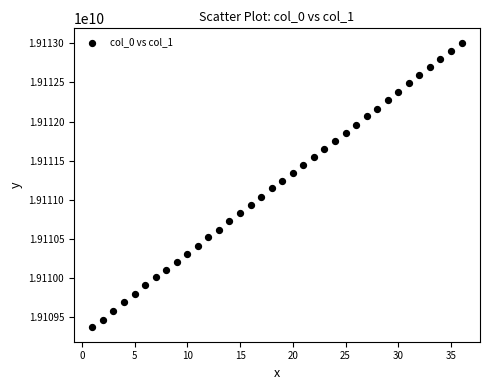

What is the range of X values (max minus min)?

35.0